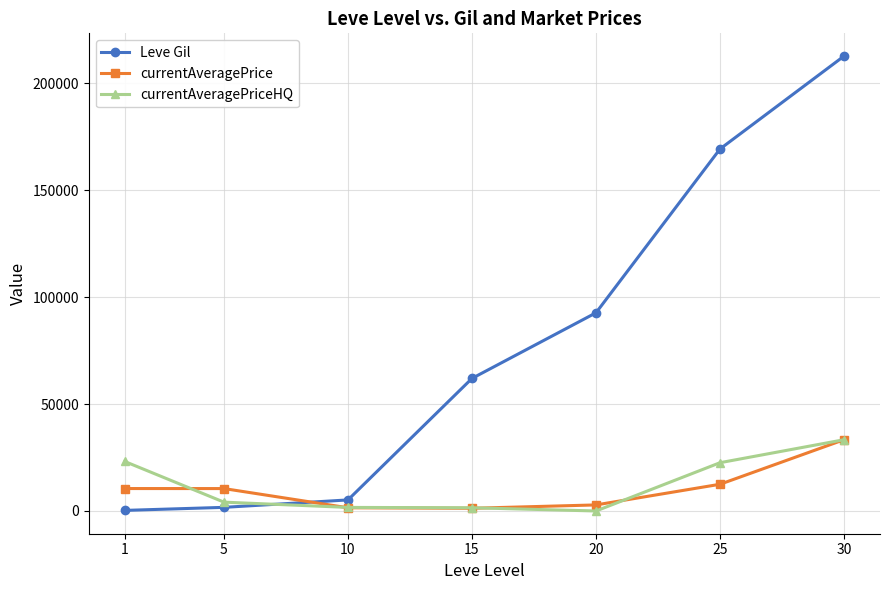

How many values in the currentAveragePrice series are below 10481?

3